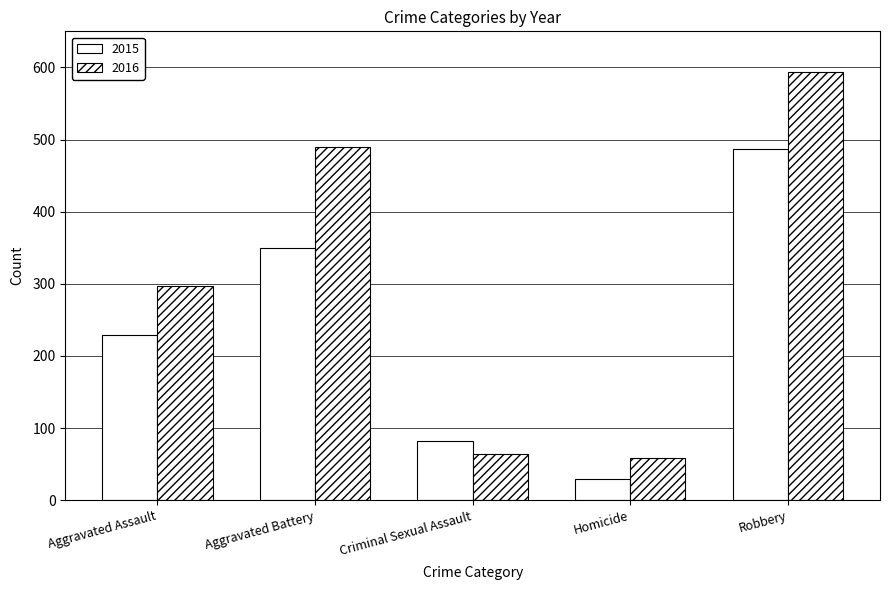

How many values in the 2015 series are below 229?

2